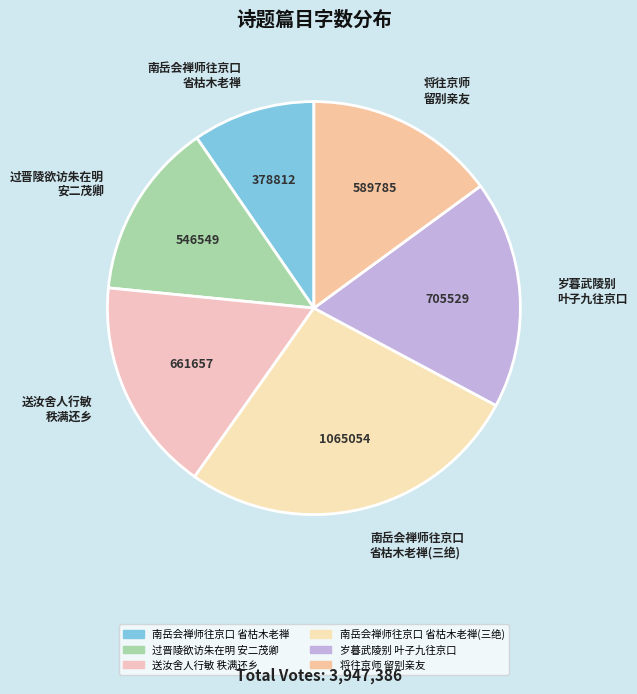

Does 南岳会禅师往京口 省枯木老禅(三绝) account for over 50% of the chart?

No